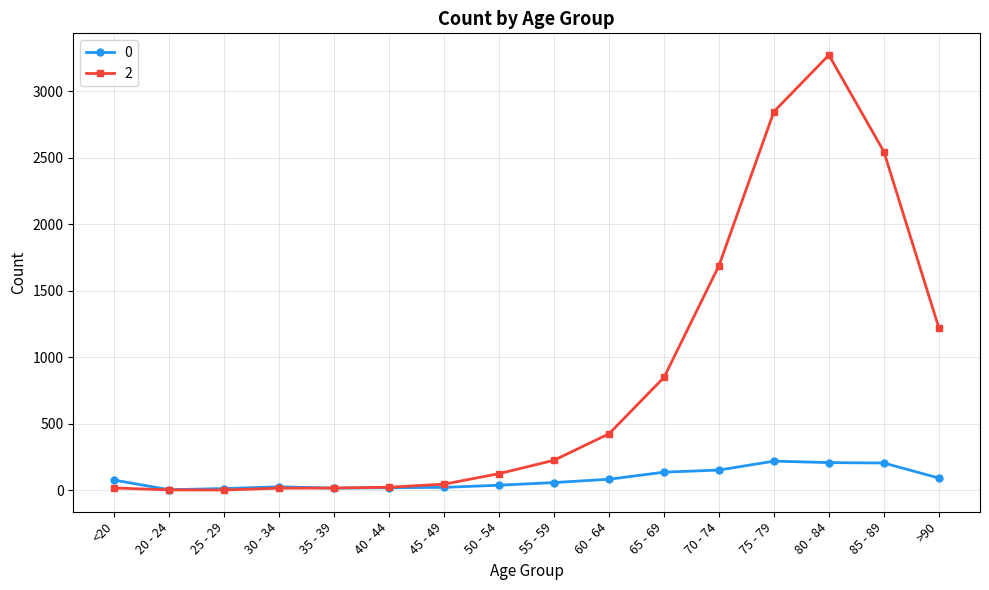

Does the chart display data point markers on the line(s)?

Yes